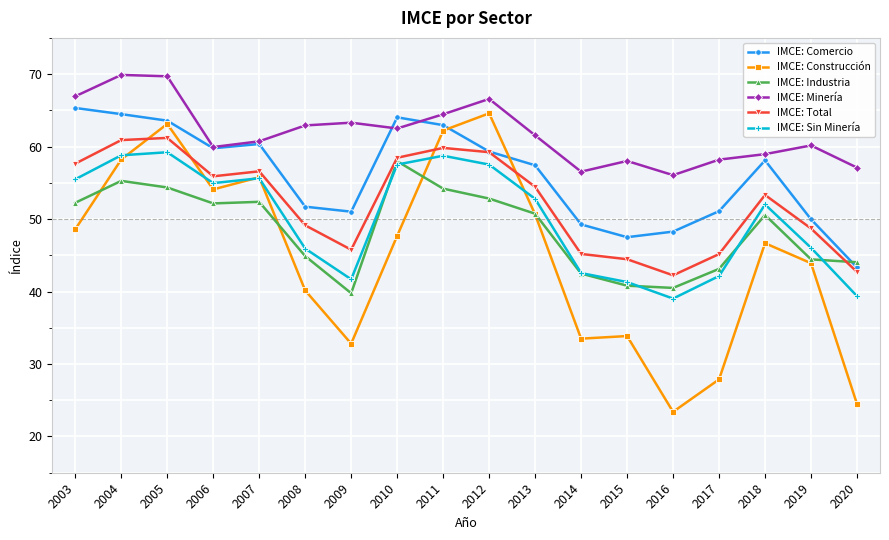

What is the value of the IMCE: Minería point at the 15th from the left?

58.2